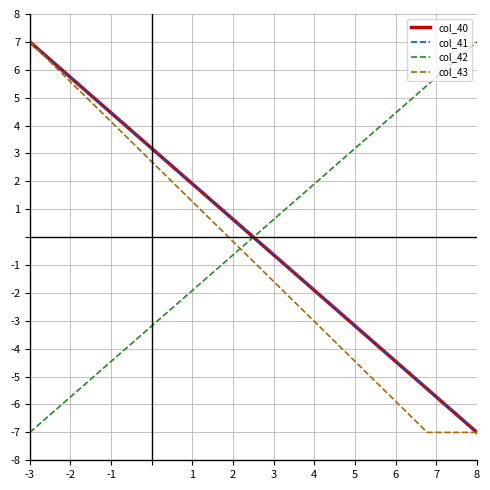

What is the difference between the maximum and second lowest values in the col_41 series?

12.4